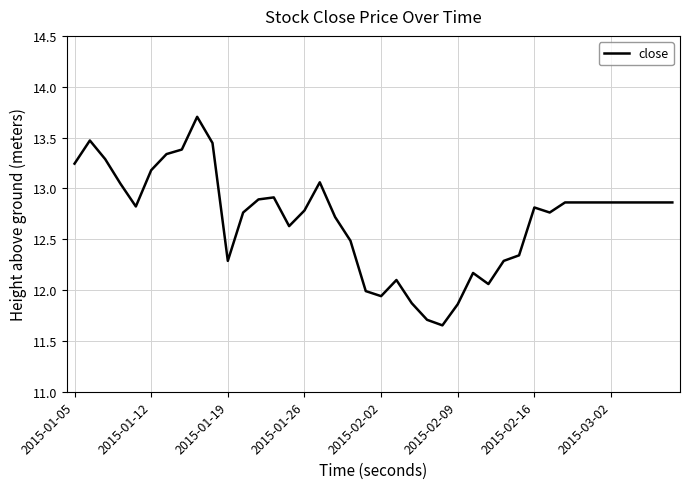

What is the difference between the maximum and minimum values?

2.1